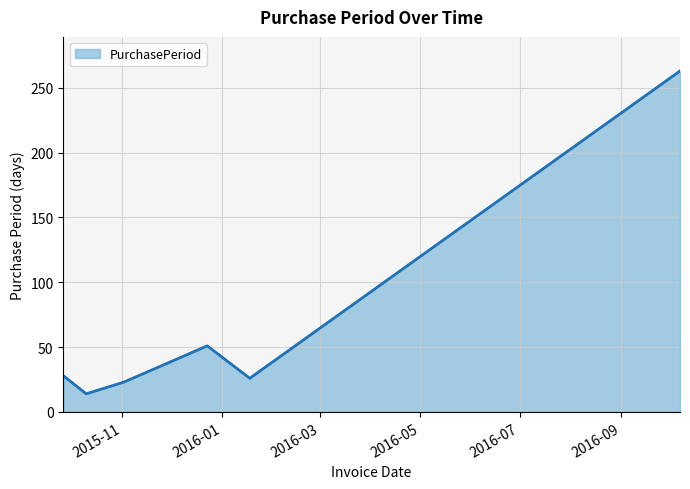

What is the maximum value shown in the chart?

263